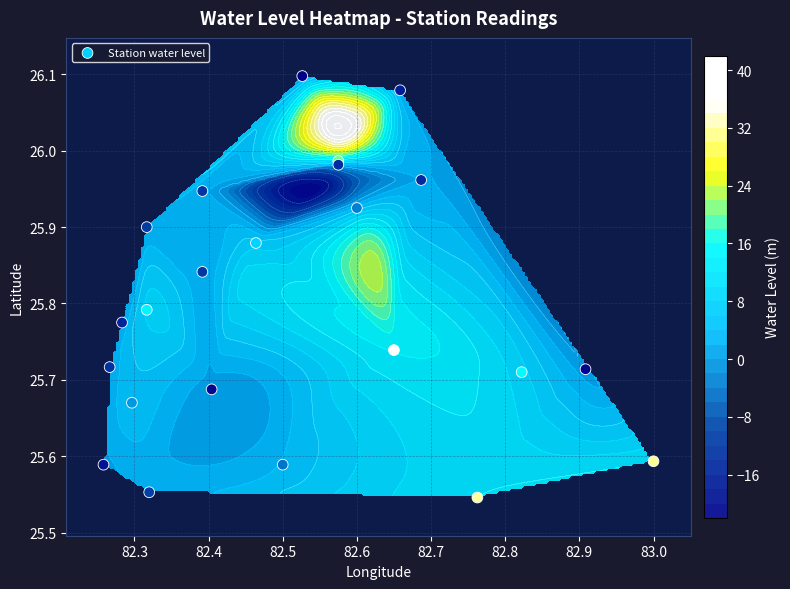

Reading left to right, list all the values displayed in this chart.

25.9	25.7	25.8	25.6	25.9	25.8	25.7	25.6	25.7	26.0	26.0	25.7	25.8	25.7	25.6	25.6	25.7	25.9	26.0	26.1	26.1	25.9	25.5